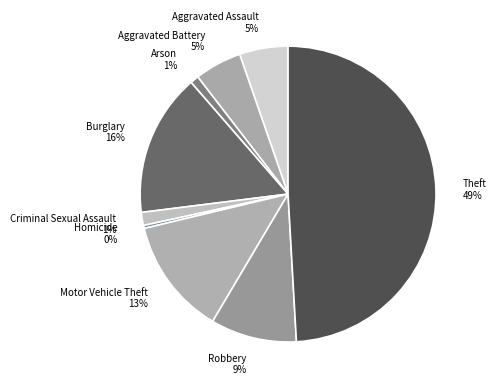

Does Criminal Sexual Assault account for over 50% of the chart?

No